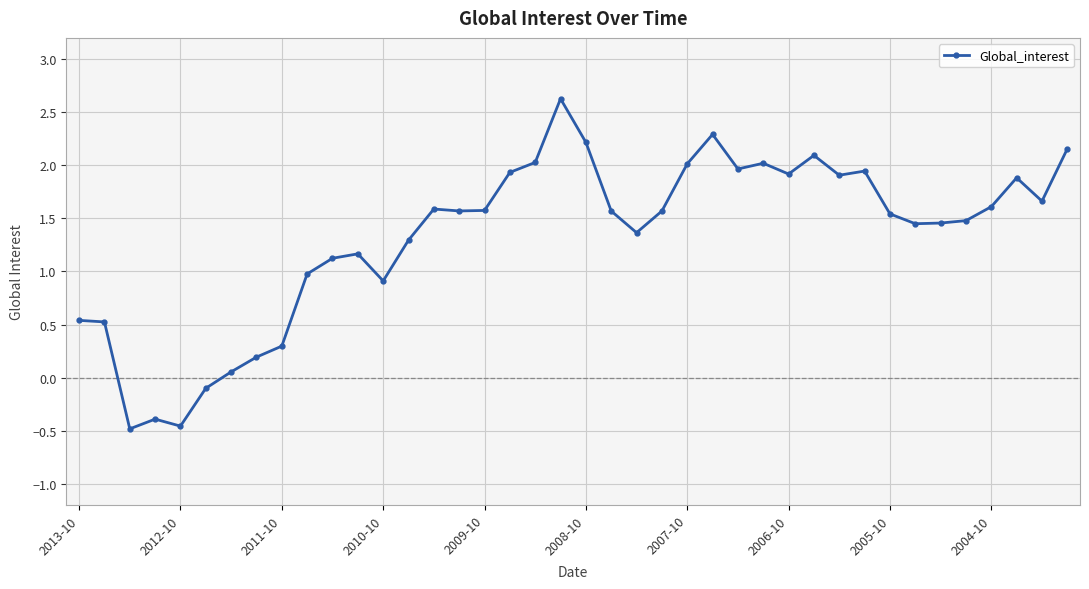

How many lines are shown in the chart?

1